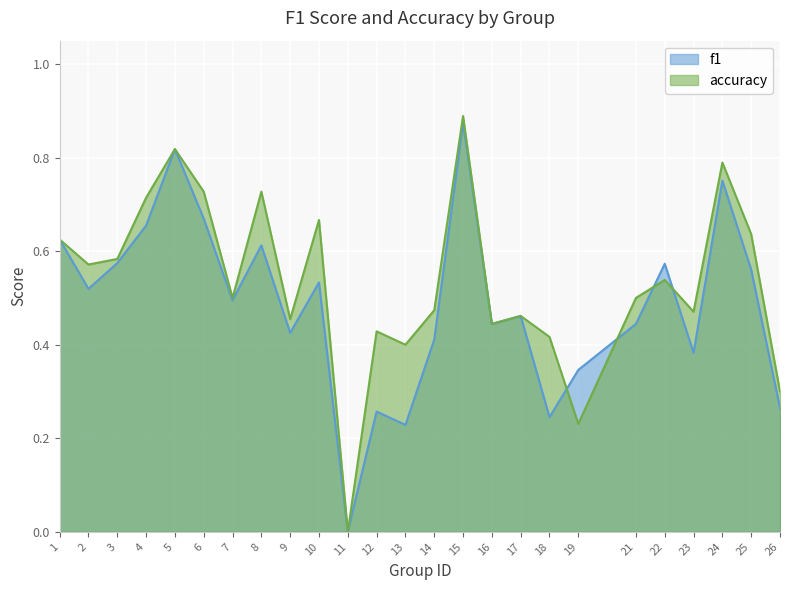

Rank the series at 7 from highest to lowest value.

accuracy, f1